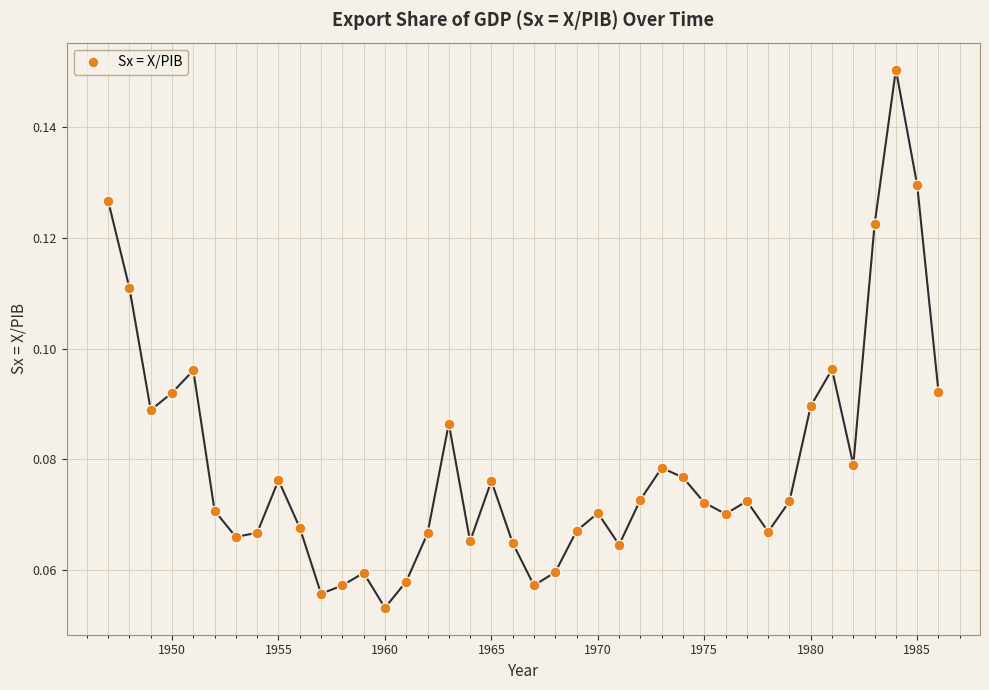

What is the range of X values (max minus min)?

39.0